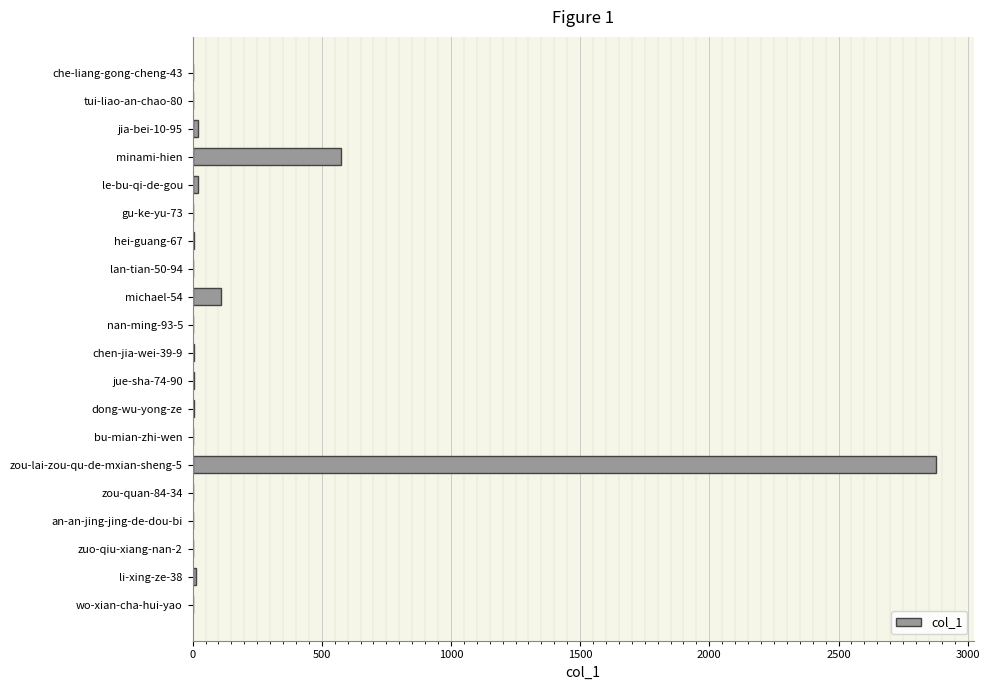

How many categories are shown in the chart?

20